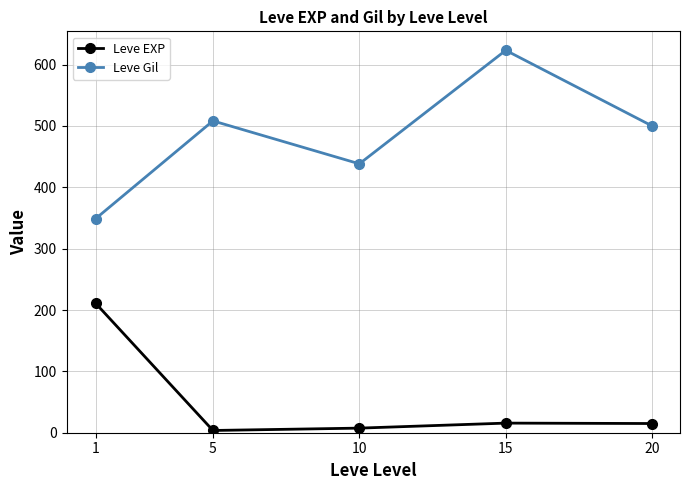

Rank the series by their maximum value, from lowest to highest.

Leve EXP, Leve Gil